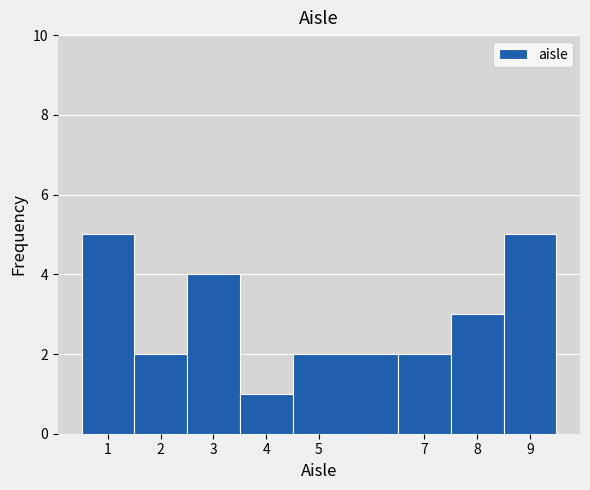

What is the height of the bar covering 0.5 to 1.5 on the x-axis? The values are not printed on the chart, so give them approximately, as read against the axis.

5